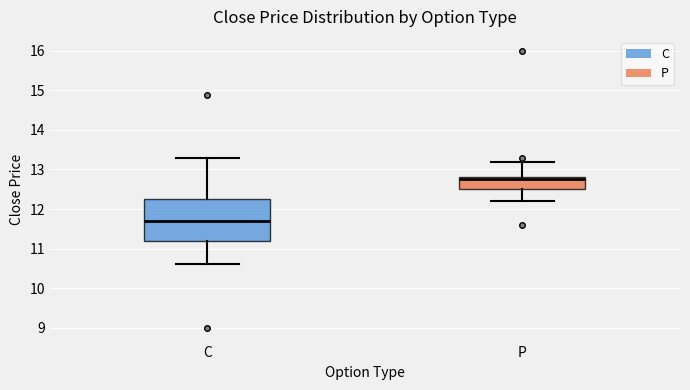

Where does the median line of the box for C sit on the y-axis? The values are not printed on the chart, so give them approximately, as read against the axis.

11.7